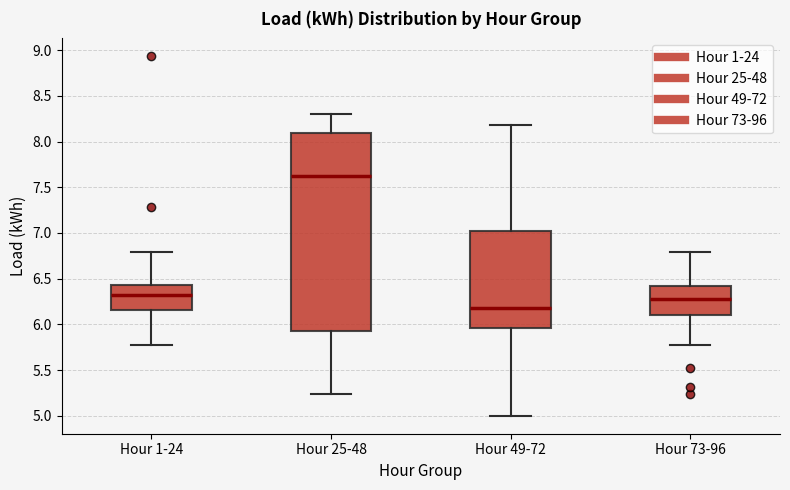

Reading left to right, transcribe this box plot: for each box, give where its median line is, the range the box spans, and where its two whiskers end, as read against the y-axis. The values are not printed on the chart, so give them approximately, as read against the axis.

Hour 1-24: median 6.30, box 6.15 to 6.45, whiskers 5.75 to 6.80
Hour 25-48: median 7.60, box 5.95 to 8.10, whiskers 5.25 to 8.30
Hour 49-72: median 6.20, box 5.95 to 7.00, whiskers 5.00 to 8.20
Hour 73-96: median 6.30, box 6.10 to 6.40, whiskers 5.75 to 6.80